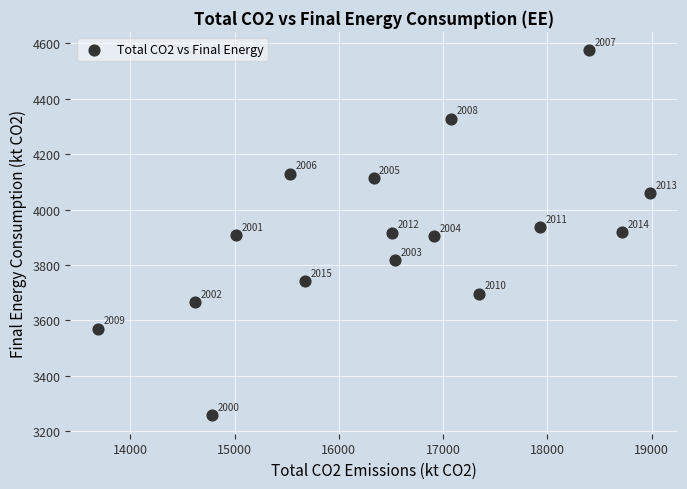

What Y value in the scatter plot is closest to 3916?

3916.7